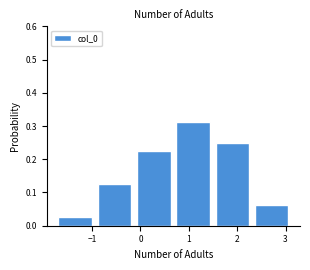

Reading left to right, transcribe this chart: for each bar, give the range it covers on the x-axis and its height. Neither the bar edges nor the heights are printed on the chart, so give them approximately, as read against the axes.

-1.8 to -0.9: 0.03
-0.9 to -0.1: 0.13
-0.1 to 0.7: 0.23
0.7 to 1.5: 0.31
1.5 to 2.3: 0.25
2.3 to 3.1: 0.06